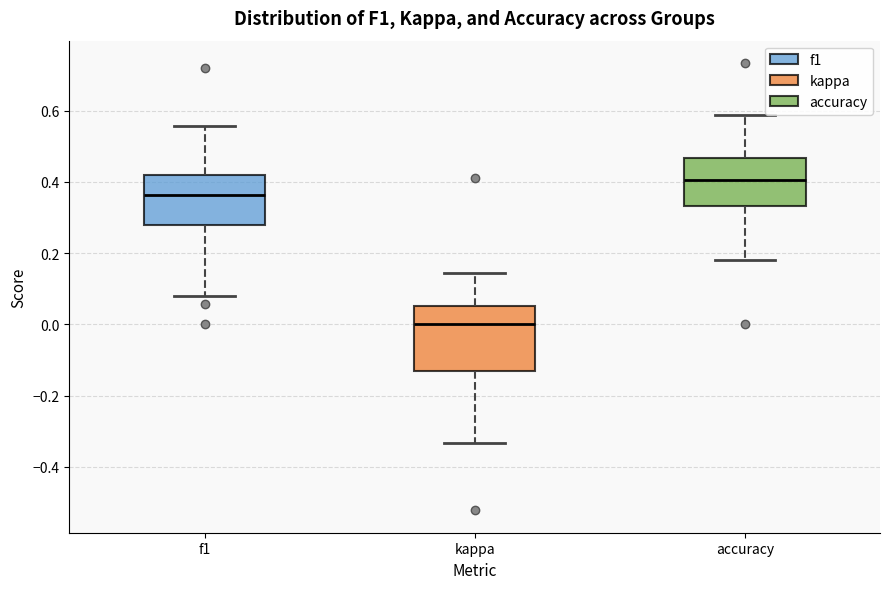

Reading left to right, transcribe this box plot: for each box, give where its median line is, the range the box spans, and where its two whiskers end, as read against the y-axis. The values are not printed on the chart, so give them approximately, as read against the axis.

f1: median 0.36, box 0.28 to 0.42, whiskers 0.08 to 0.56
kappa: median 0.00, box -0.14 to 0.06, whiskers -0.34 to 0.14
accuracy: median 0.40, box 0.34 to 0.46, whiskers 0.18 to 0.58